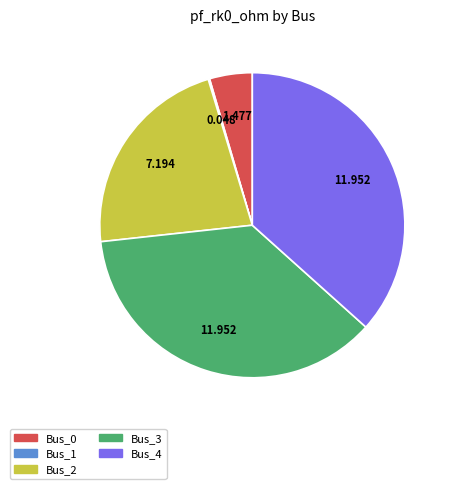

Does Bus_2 account for over 50% of the chart?

No